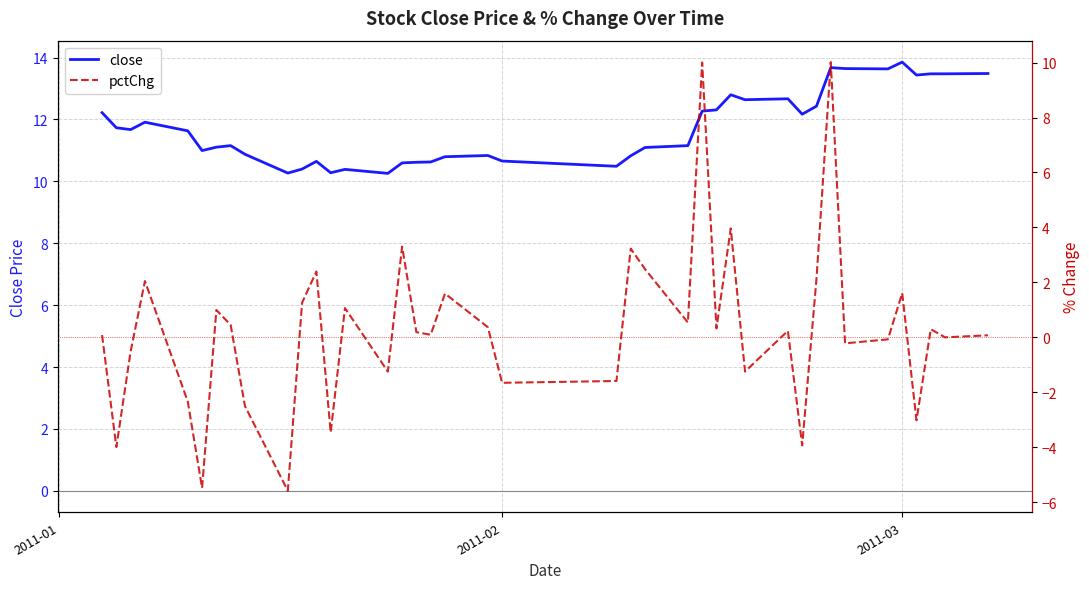

Reading left to right, what are all the values shown in this chart?

close: 12.2	11.7	11.7	11.9	11.6	11.0	11.1	11.2	10.9	10.3	10.4	10.6	10.3	10.4	10.3	10.6	10.6	10.6	10.8	10.8	10.7	10.5	10.8	11.1	11.2	12.3	12.3	12.8	12.6	12.7	12.2	12.4	13.7	13.6	13.6	13.9	13.4	13.5	13.5	13.5
pctChg: 0.1	-4.0	-0.5	2.0	-2.3	-5.5	1.0	0.4	-2.5	-5.6	1.3	2.4	-3.5	1.1	-1.2	3.3	0.2	0.1	1.6	0.4	-1.7	-1.6	3.2	2.5	0.5	10.0	0.3	4.0	-1.2	0.2	-3.9	2.1	10.0	-0.2	-0.1	1.6	-3.0	0.3	0.0	0.1